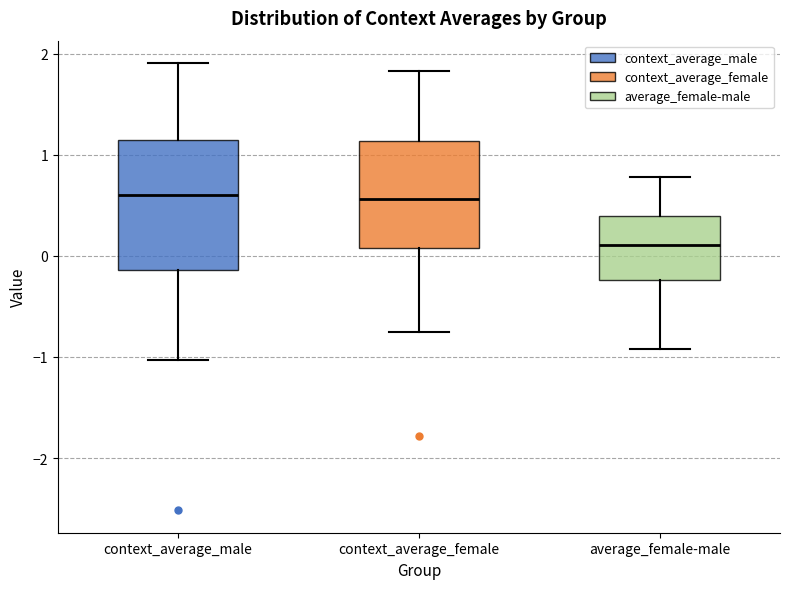

Reading left to right, transcribe this box plot: for each box, give where its median line is, the range the box spans, and where its two whiskers end, as read against the y-axis. The values are not printed on the chart, so give them approximately, as read against the axis.

context_average_male: median 0.6, box -0.1 to 1.2, whiskers -1.0 to 1.9
context_average_female: median 0.6, box 0.1 to 1.1, whiskers -0.8 to 1.8
average_female-male: median 0.1, box -0.2 to 0.4, whiskers -0.9 to 0.8